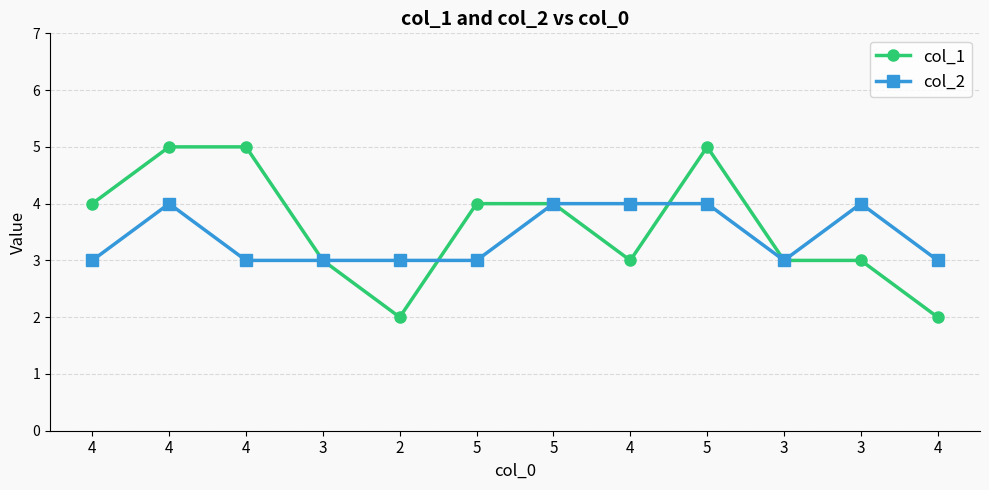

True or false: col_1 and col_2 cross at least once.

True